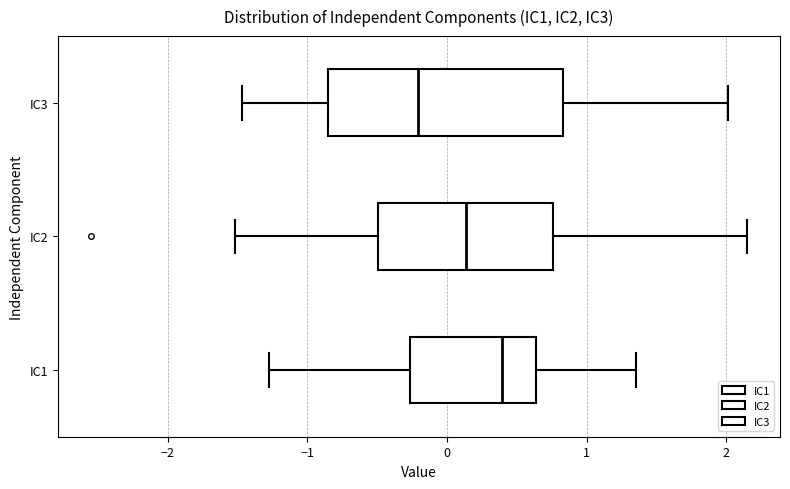

Where does the right whisker of the box for IC1 end on the x-axis? The values are not printed on the chart, so give them approximately, as read against the axis.

1.4